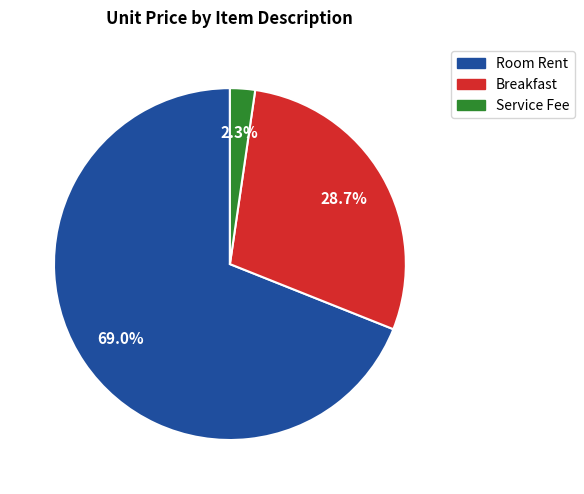

Which has a higher value, Service Fee or Breakfast?

Breakfast